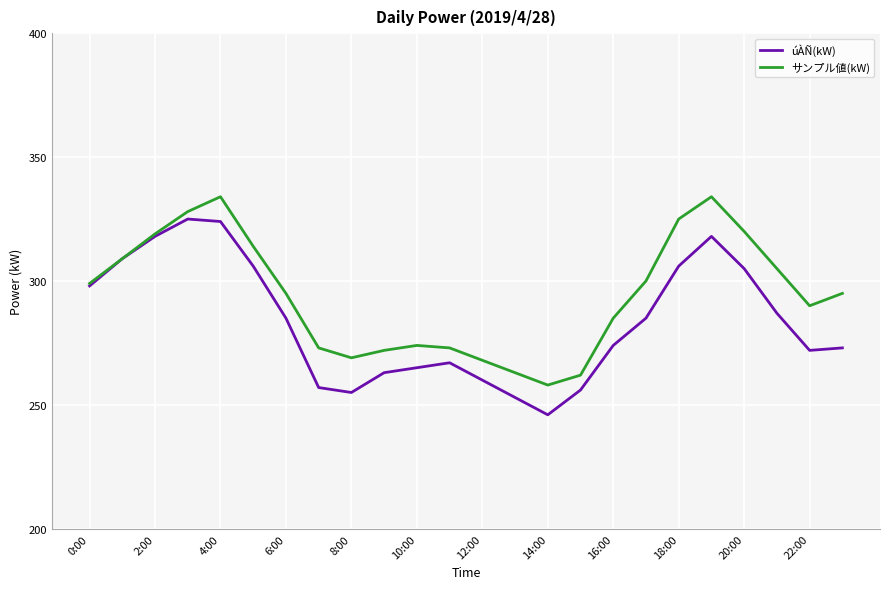

Which series has the largest total across all categories?

サンプル値(kW)